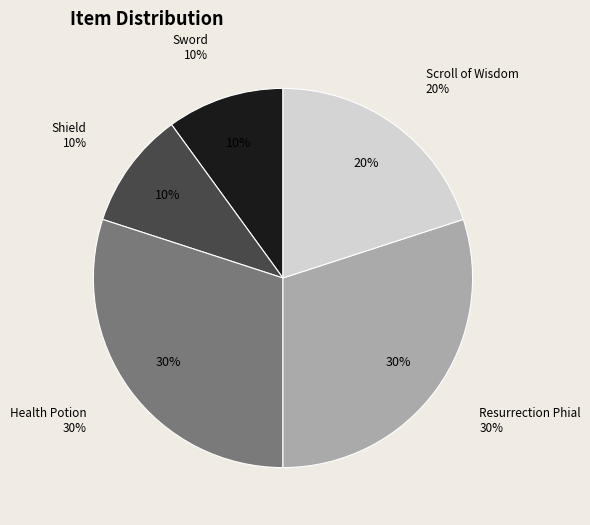

Count the number of slices in the pie.

5